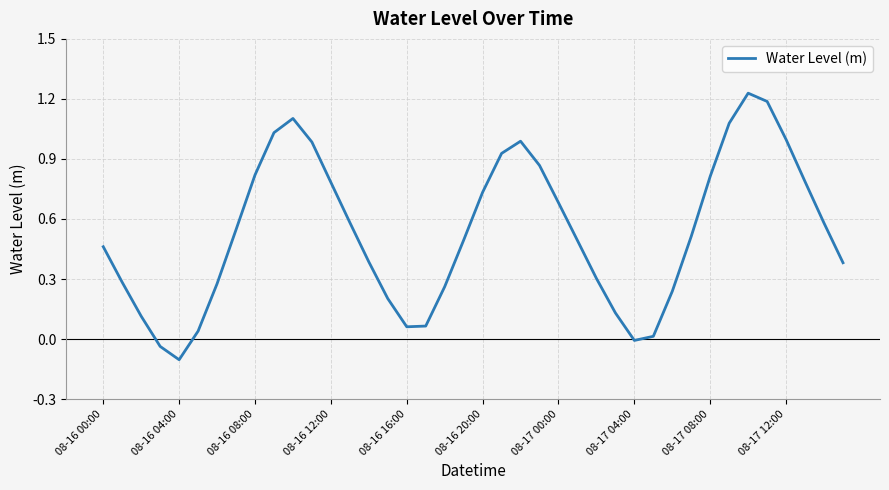

At which category does the data reach its first local valley?

08-16 04:00